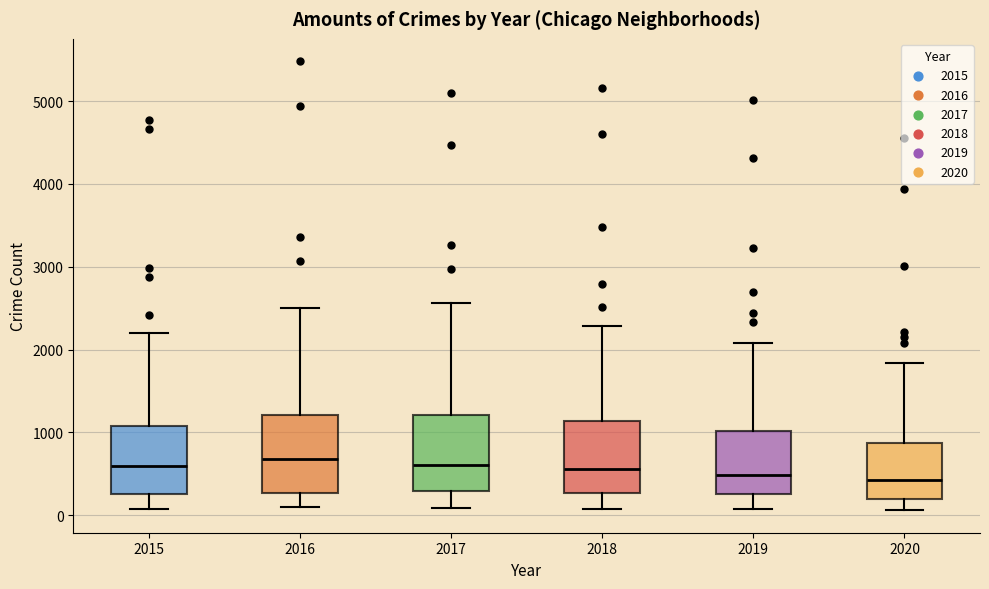

Reading left to right, transcribe this box plot: for each box, give where its median line is, the range the box spans, and where its two whiskers end, as read against the y-axis. The values are not printed on the chart, so give them approximately, as read against the axis.

2015: median 600, box 300 to 1100, whiskers 100 to 2200
2016: median 700, box 300 to 1200, whiskers 100 to 2500
2017: median 600, box 300 to 1200, whiskers 100 to 2600
2018: median 600, box 300 to 1100, whiskers 100 to 2300
2019: median 500, box 300 to 1000, whiskers 100 to 2100
2020: median 400, box 200 to 900, whiskers 100 to 1800